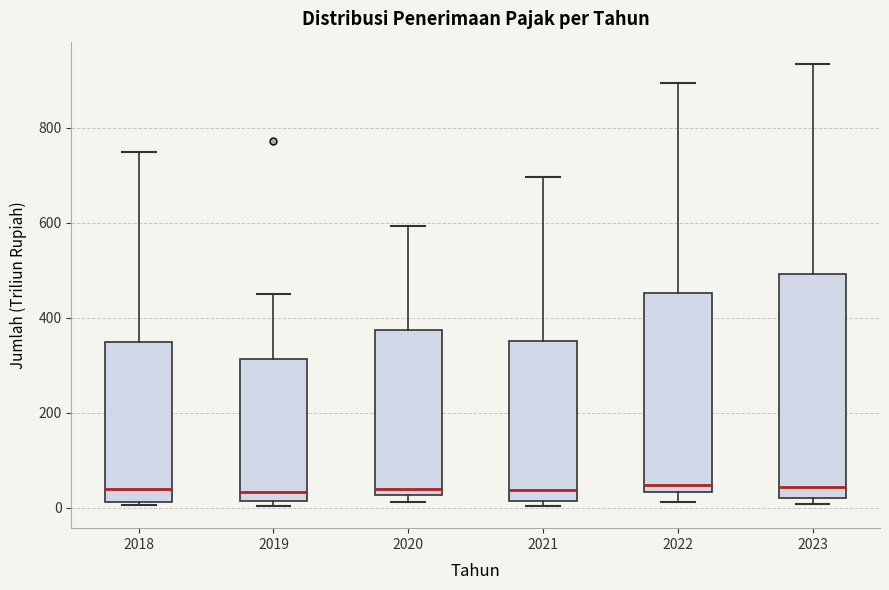

Which box is the tallest, from its lower edge to its upper edge?

2023